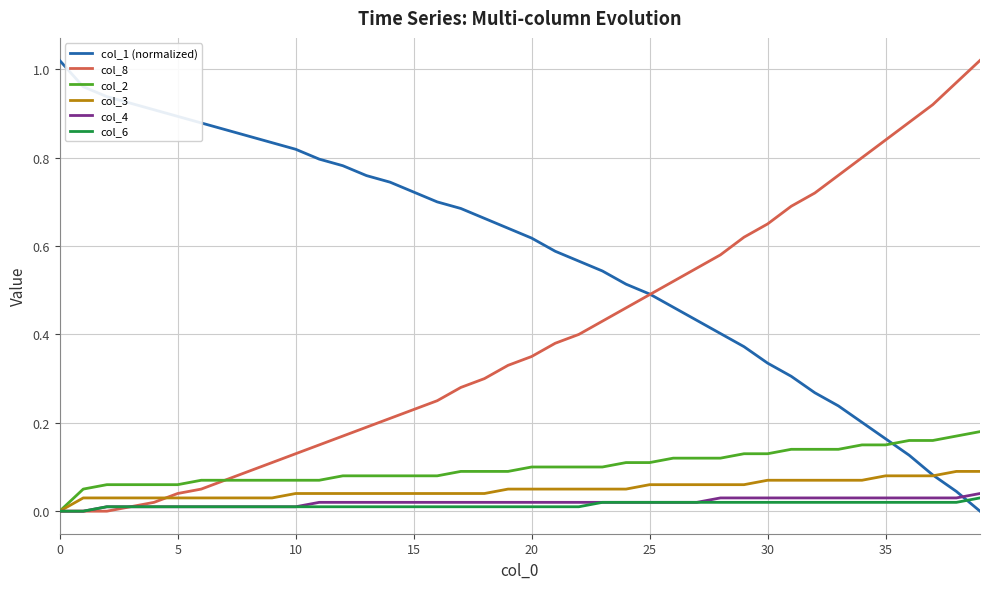

Which series has the largest total across all categories?

col_1 (normalized)